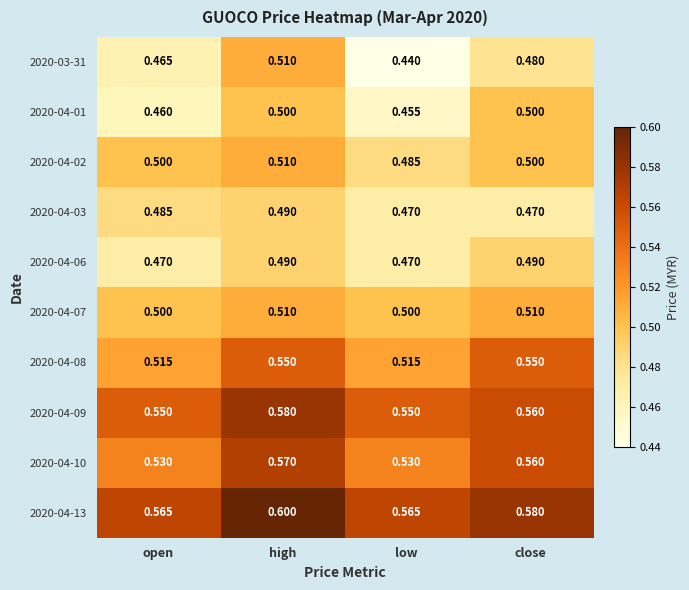

Which series changed the most between open and high?

2020-03-31